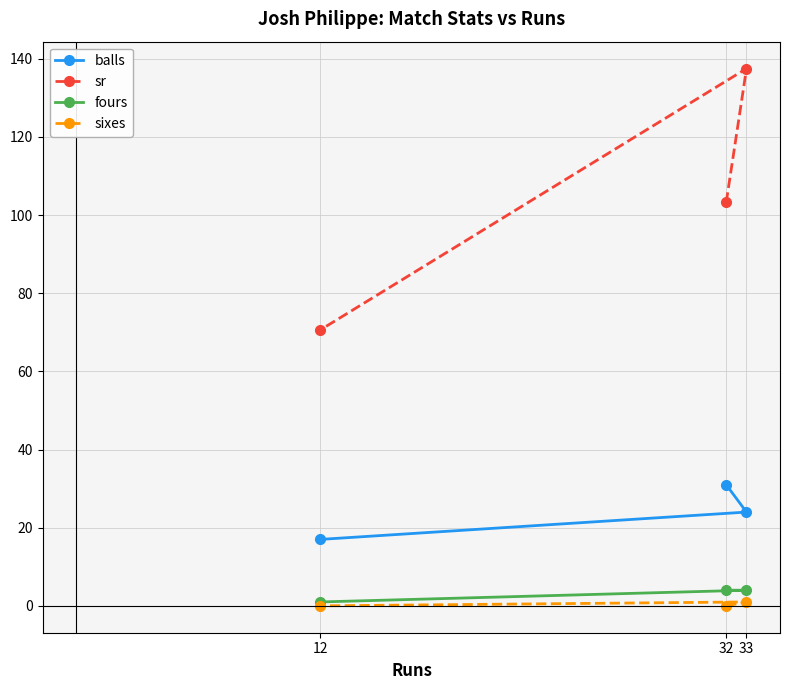

What is the value of the fours point at the 1st from the left?

1.0